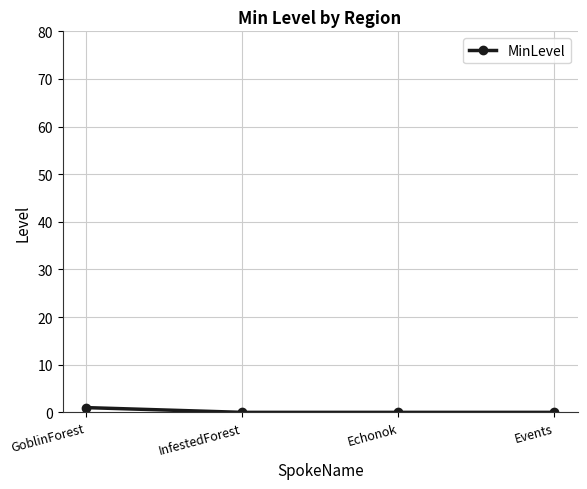

Is it true that the value at Echonok is 0?

True